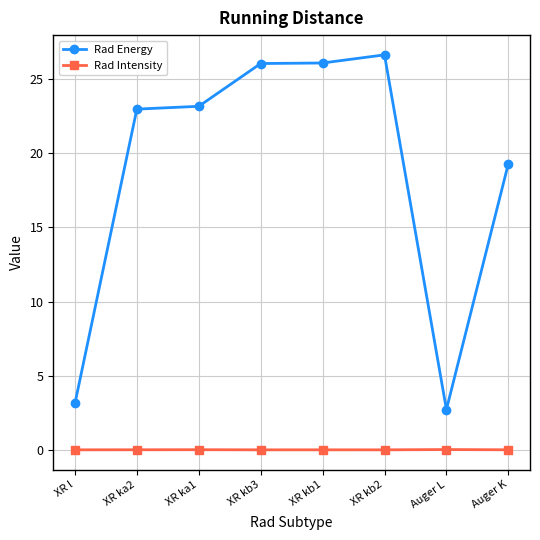

What is the average value of the Rad Energy series?

18.8